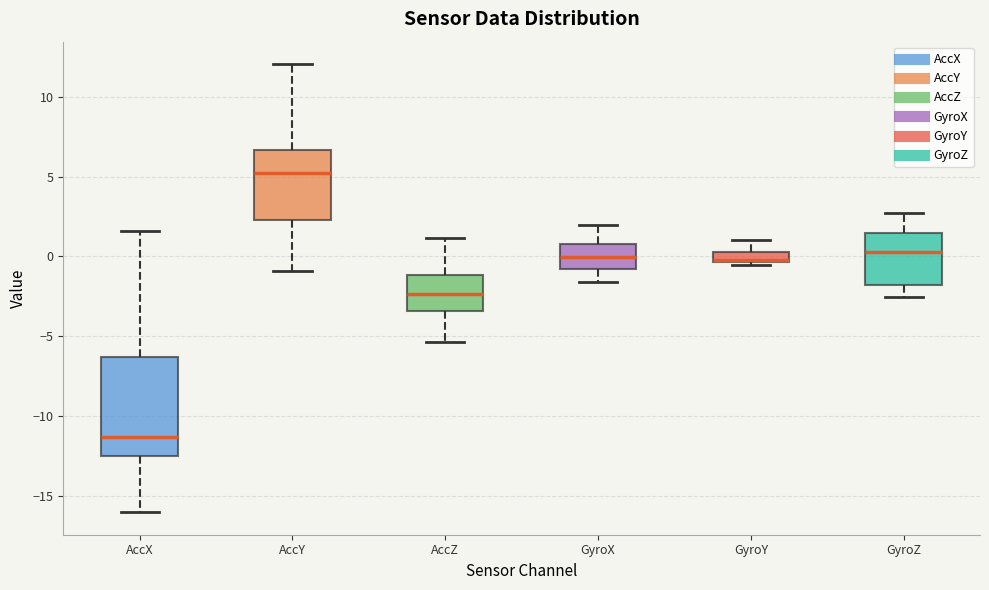

Where is the upper edge of the box for GyroY on the y-axis? The values are not printed on the chart, so give them approximately, as read against the axis.

0.5